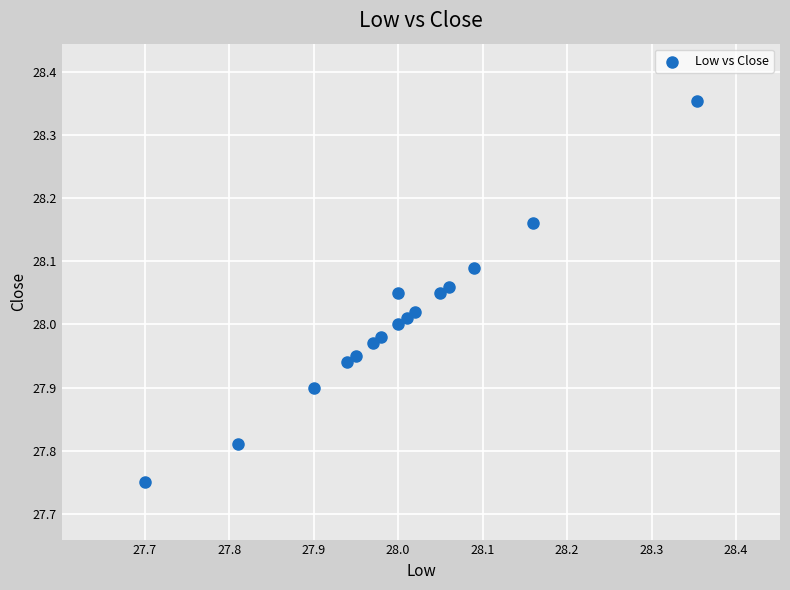

What is the range of Y values (max minus min)?

0.6